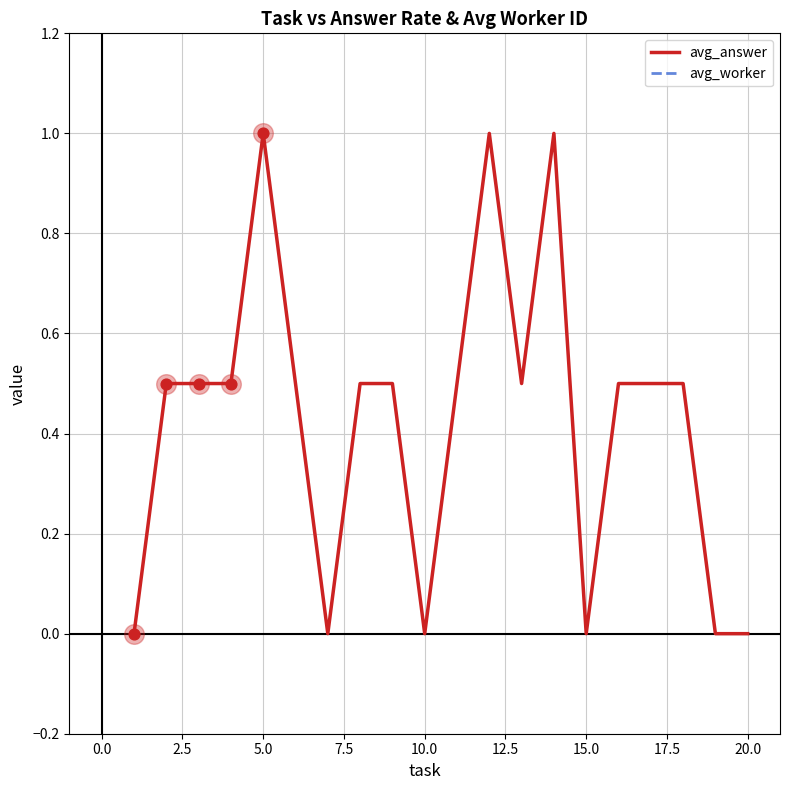

Which series reaches the maximum Y coordinate?

avg_worker